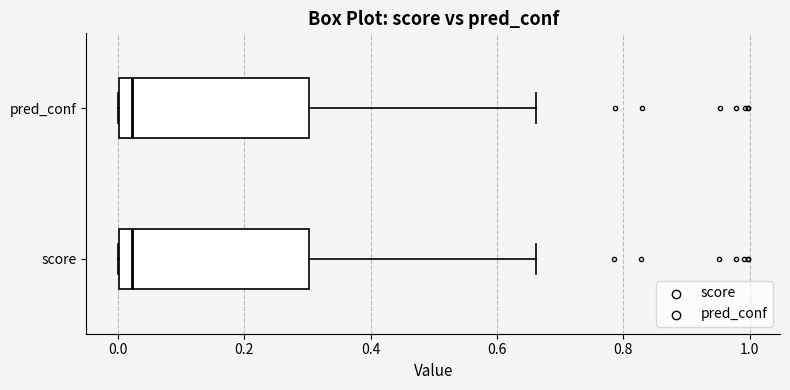

Where is the right edge of the box for pred_conf on the x-axis? The values are not printed on the chart, so give them approximately, as read against the axis.

0.30